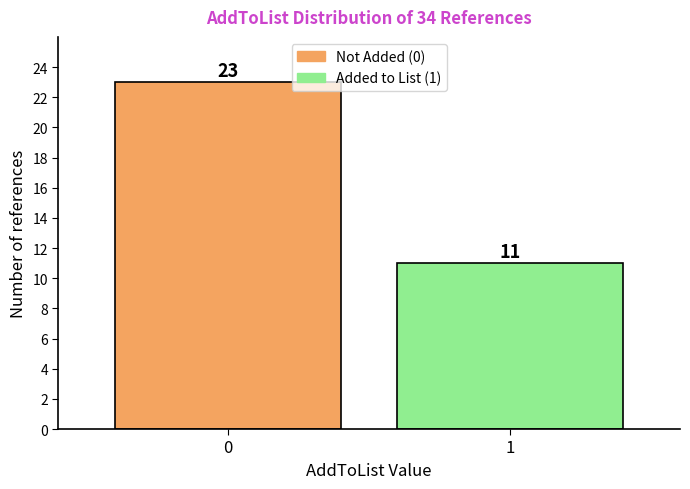

Reading right to left, list all the values displayed in this chart.

11	23